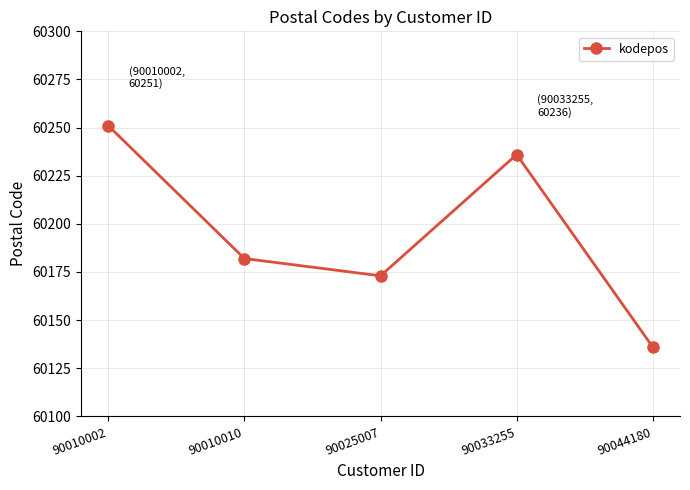

List the labels in order of value, smallest first.

90044180, 90025007, 90010010, 90033255, 90010002